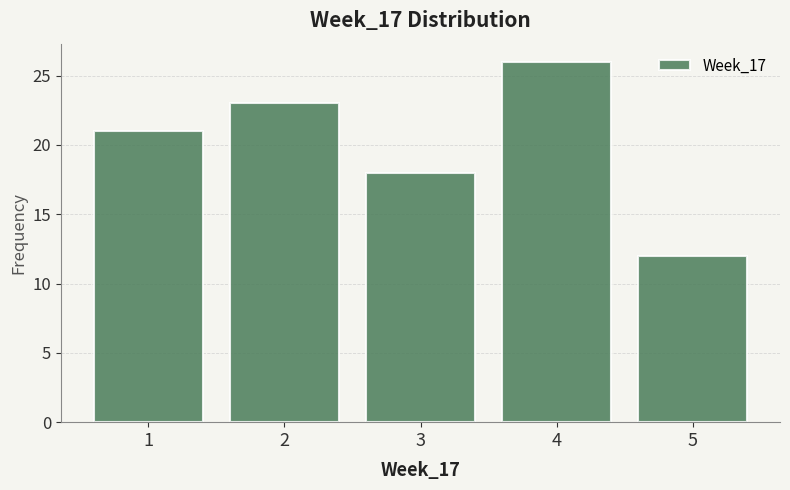

How tall is the bar that spans 2.5 to 3.5 on the x-axis? The values are not printed on the chart, so give them approximately, as read against the axis.

18